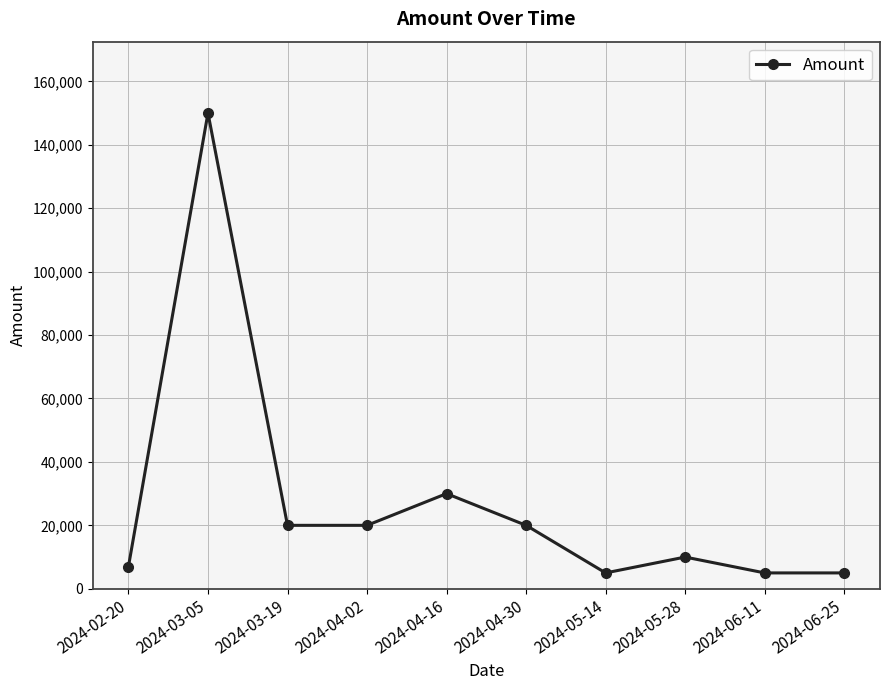

What is the greatest value displayed?

150000